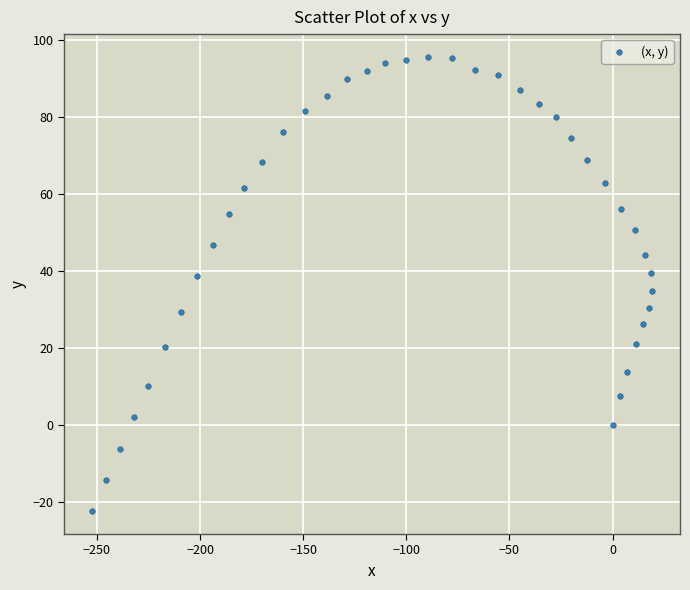

What Y value in the scatter plot is closest to 36?

34.7